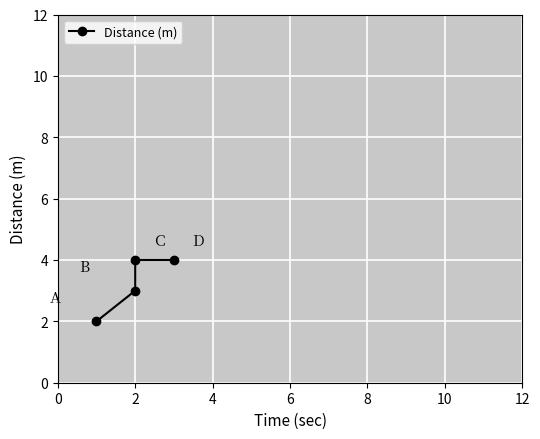

What is the average value?

3